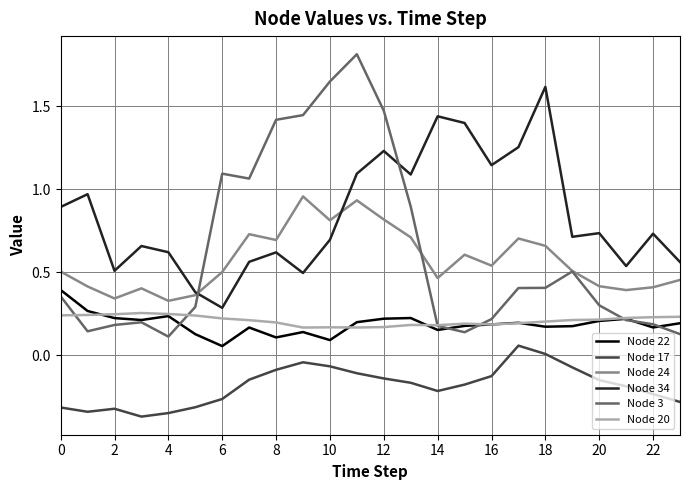

True or false: Node 34 and Node 17 intersect in this chart.

False